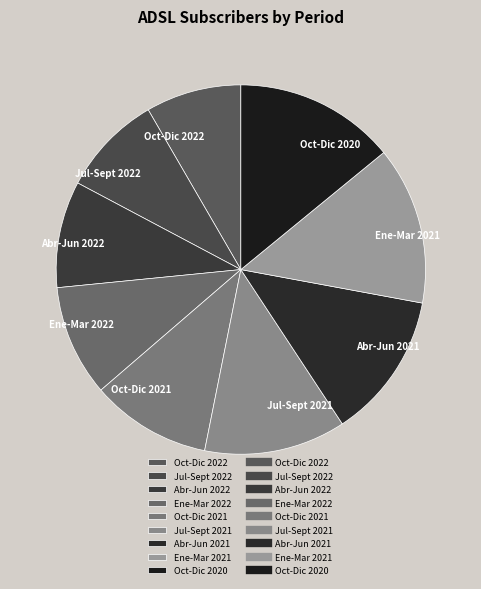

Between Ene-Mar 2022 and Jul-Sept 2021, which is larger?

Jul-Sept 2021